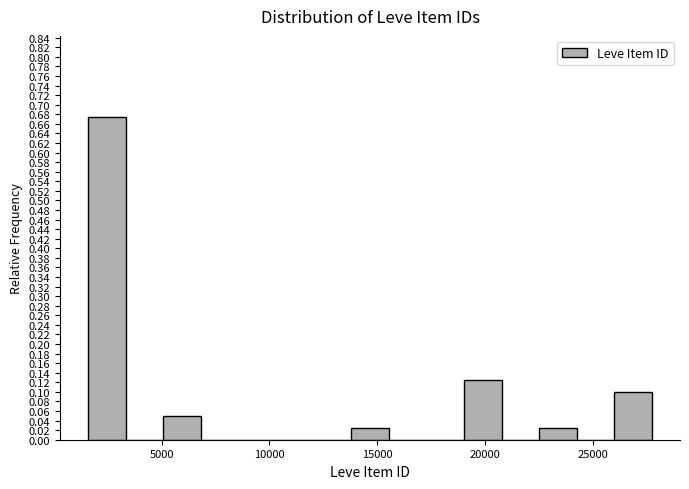

Read against the x-axis, roughly where is the centre of the tallest bar?

2500